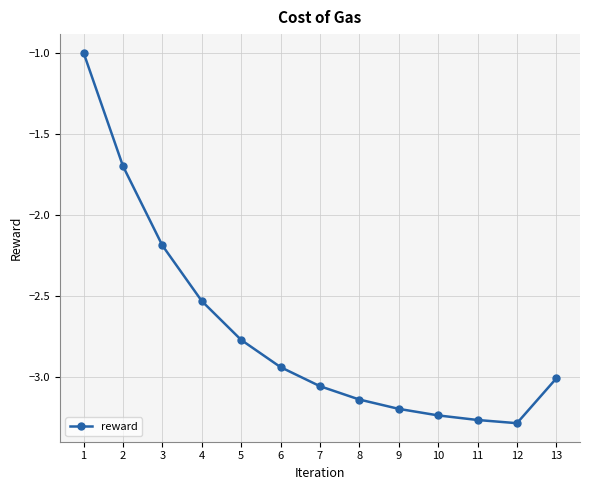

What is the difference between the maximum and minimum values?

2.3